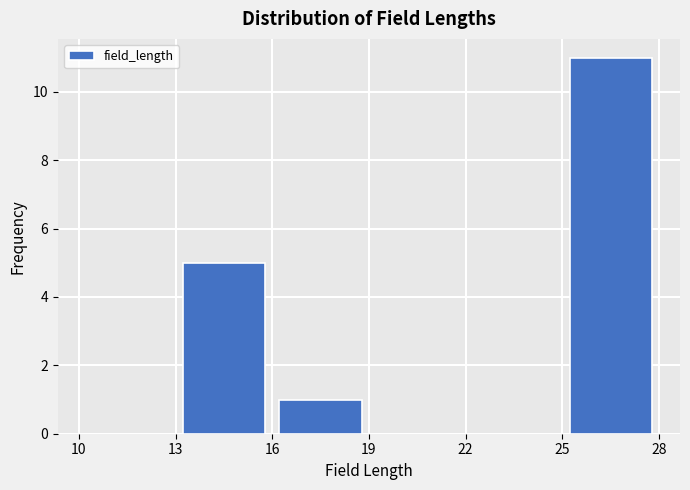

Reading left to right, transcribe this chart: for each bar, give the range it covers on the x-axis and its height. The values are not printed on the chart, so give them approximately, as read against the axis.

10 to 13: 0
13 to 16: 5
16 to 19: 1
19 to 22: 0
22 to 25: 0
25 to 28: 11